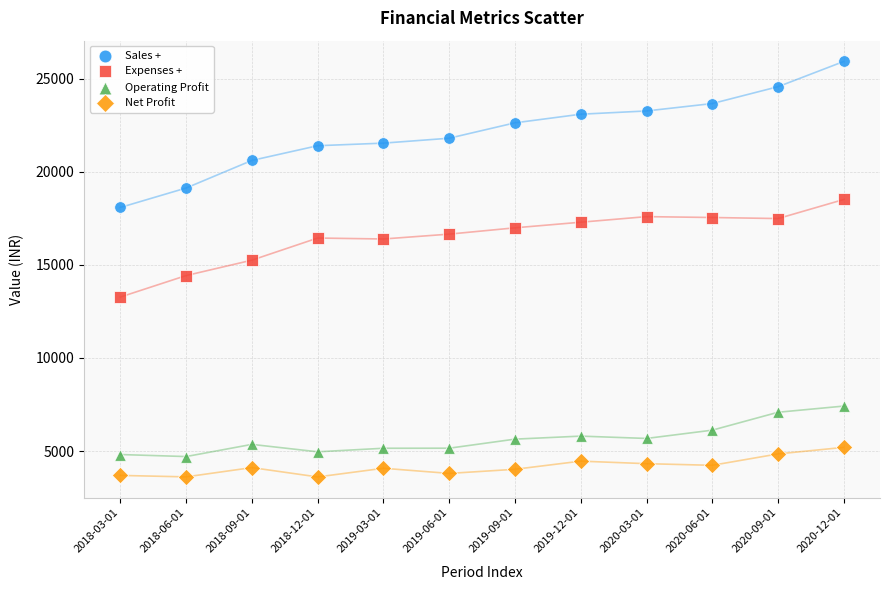

What are all the series names shown in the legend?

Sales +, Expenses +, Operating Profit, Net Profit